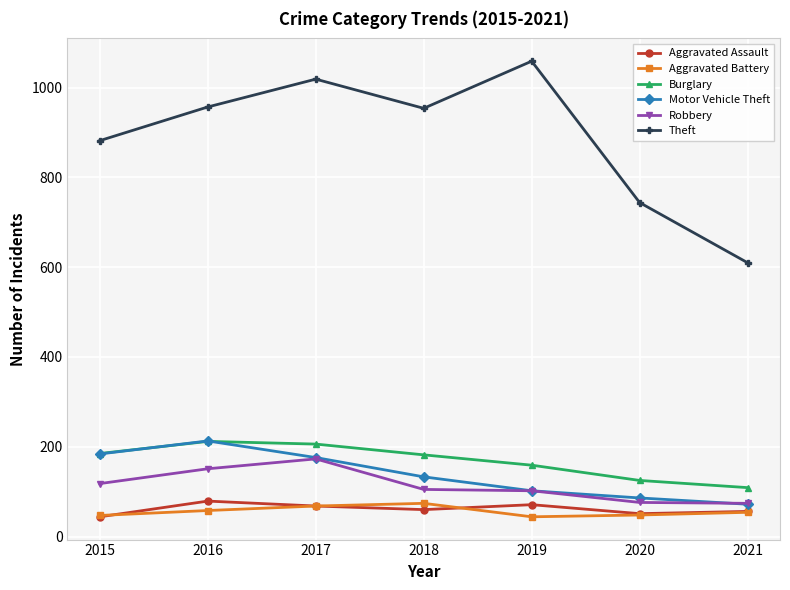

The value of Motor Vehicle Theft at 2021 is 72. True or false?

True